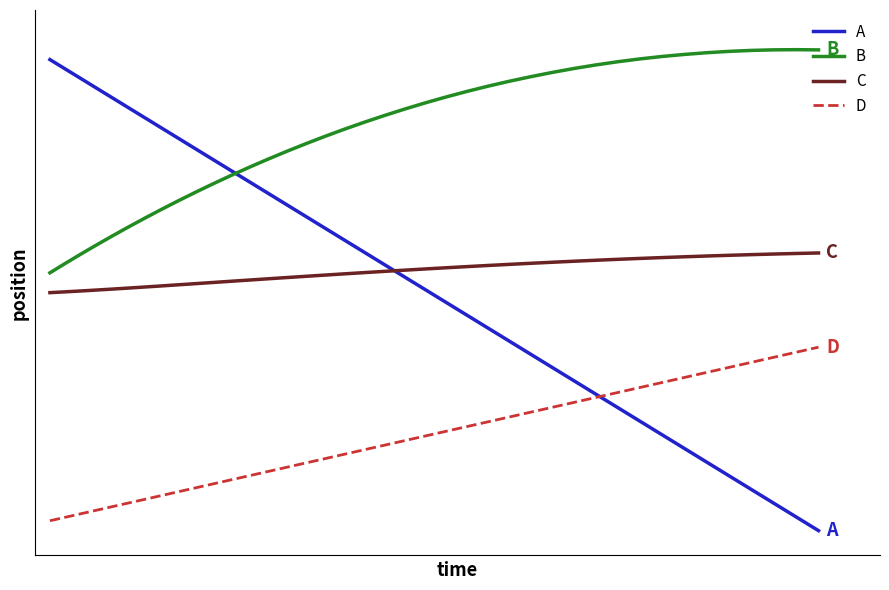

Reading right to left, transcribe all the data shown in this chart.

A: 0.0	0.0	0.1	0.1	0.1	0.1	0.2	0.2	0.2	0.2	0.3	0.3	0.3	0.4	0.4	0.4	0.4	0.5	0.5	0.5	0.5	0.6	0.6	0.6	0.6	0.7	0.7	0.7	0.7	0.7	0.8	0.8	0.8	0.8	0.9	0.9	0.9	0.9	0.9	0.9
B: 1.0	1.0	1.0	1.0	1.0	1.0	1.0	1.0	1.0	0.9	0.9	0.9	0.9	0.9	0.9	0.9	0.9	0.9	0.9	0.9	0.8	0.8	0.8	0.8	0.8	0.8	0.7	0.7	0.7	0.7	0.7	0.7	0.6	0.6	0.6	0.6	0.6	0.6	0.5	0.5
C: 0.6	0.6	0.6	0.6	0.6	0.6	0.6	0.6	0.5	0.5	0.5	0.5	0.5	0.5	0.5	0.5	0.5	0.5	0.5	0.5	0.5	0.5	0.5	0.5	0.5	0.5	0.5	0.5	0.5	0.5	0.5	0.5	0.5	0.5	0.5	0.5	0.5	0.5	0.5	0.5
D: 0.4	0.4	0.3	0.3	0.3	0.3	0.3	0.3	0.3	0.3	0.3	0.3	0.2	0.2	0.2	0.2	0.2	0.2	0.2	0.2	0.2	0.2	0.2	0.1	0.1	0.1	0.1	0.1	0.1	0.1	0.1	0.1	0.1	0.1	0.1	0.0	0.0	0.0	0.0	0.0